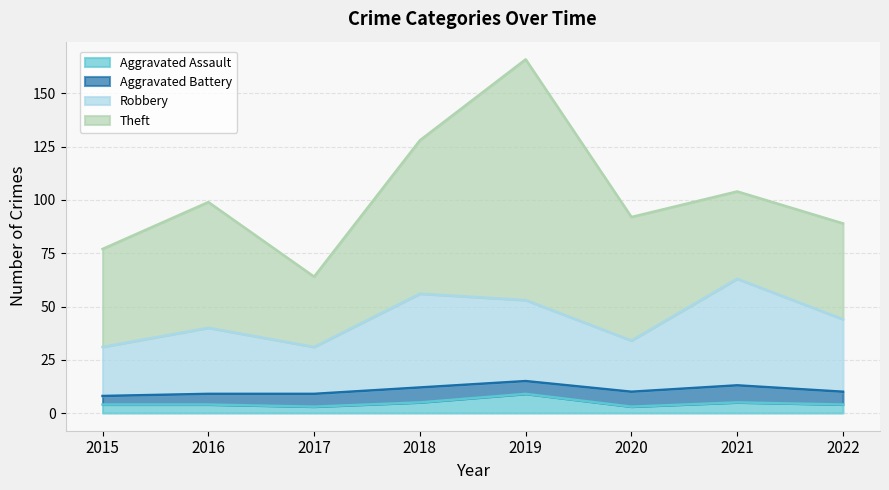

Does the chart display data point markers on the line(s)?

No